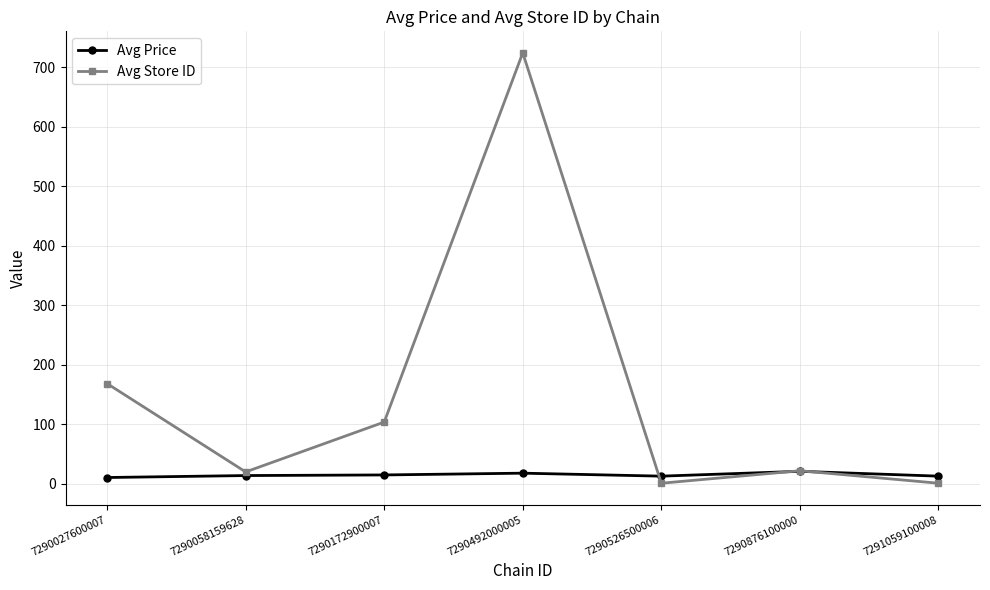

True or false: Avg Price has a value of 12.9 at 7290526500006.

True